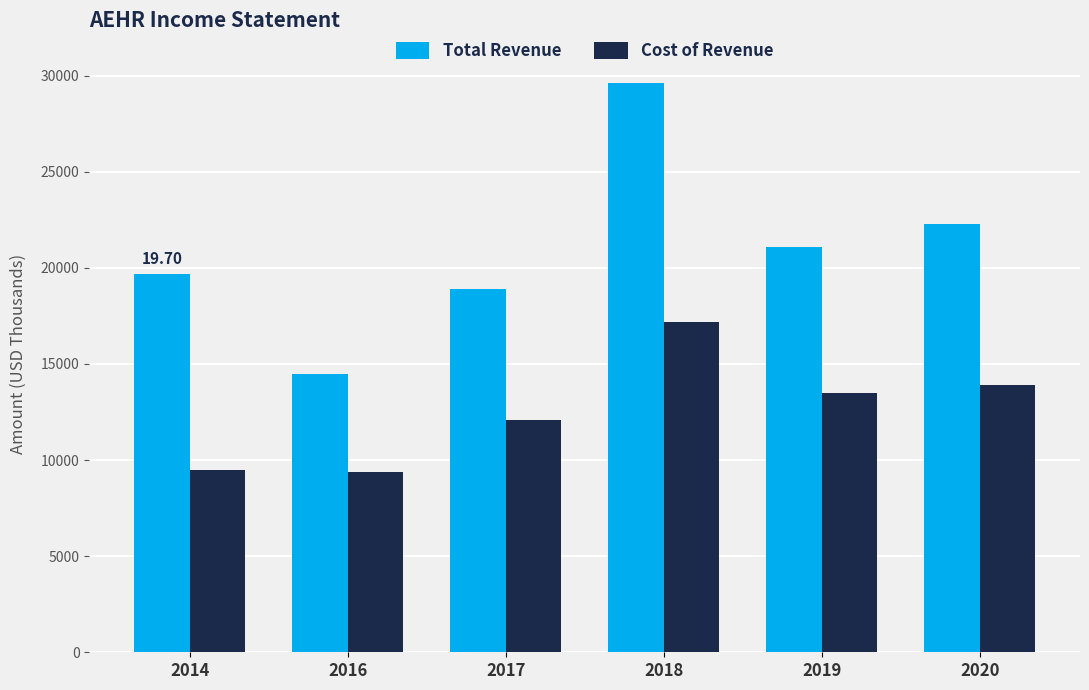

What is the difference between the maximum and minimum values in the Total Revenue series?

15100